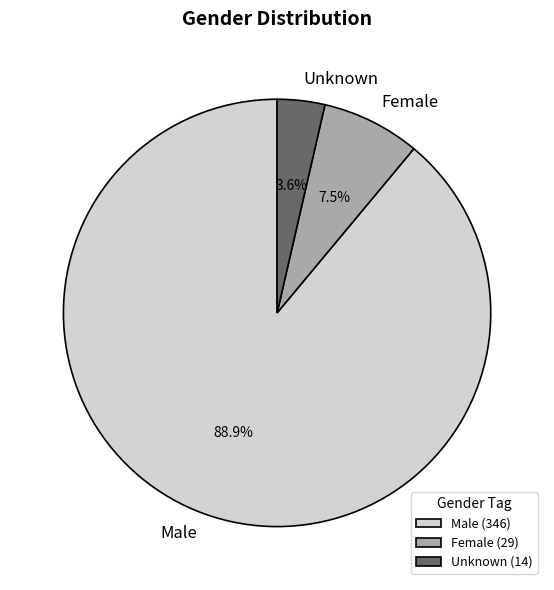

What percentage is the Unknown slice, to the nearest percent?

4%